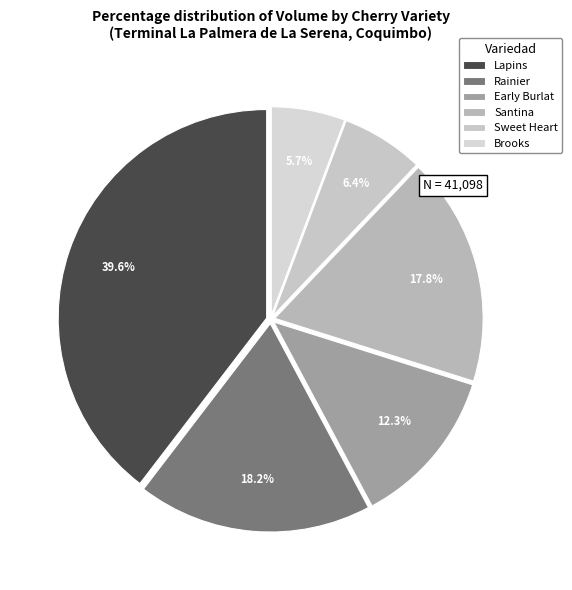

To the nearest percent, what is the average slice percentage?

17%